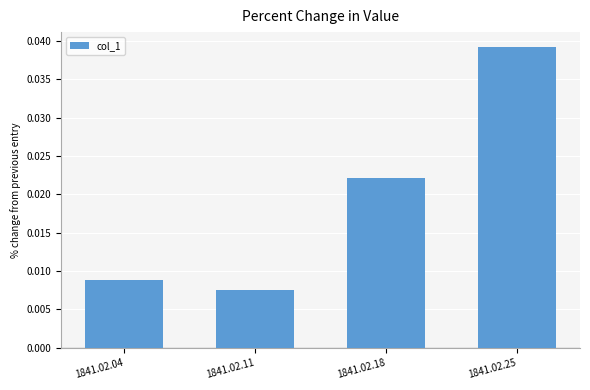

Rank the categories by value from highest to lowest.

1841.02.25, 1841.02.18, 1841.02.04, 1841.02.11